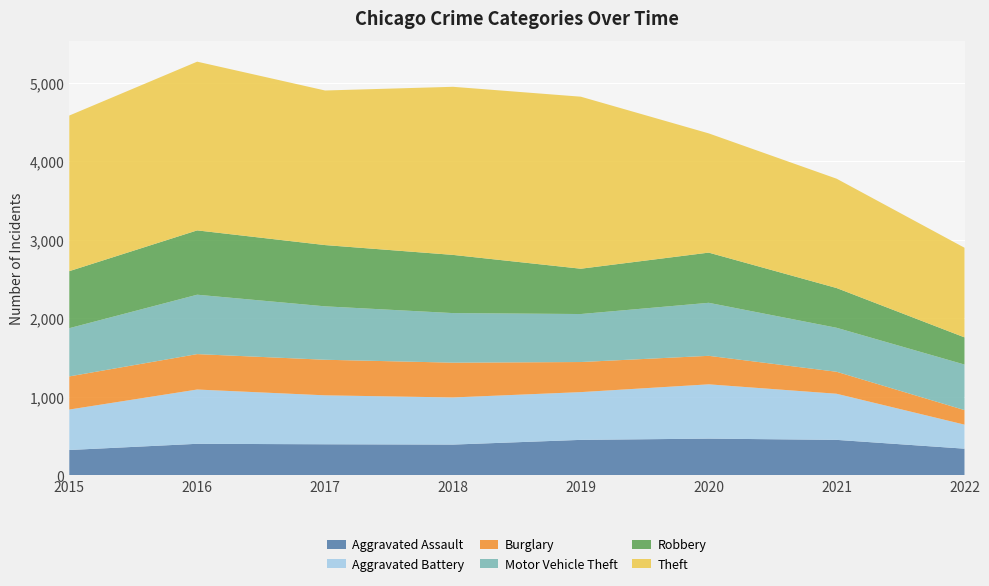

Reading left to right, what are all the values shown in this chart?

Aggravated Assault: 323	402	396	392	452	468	452	340
Aggravated Battery: 515	691	623	600	608	691	587	306
Burglary: 422	451	453	443	383	363	280	185
Motor Vehicle Theft: 614	756	680	631	611	675	560	580
Robbery: 726	819	780	741	577	639	506	346
Theft: 1981	2148	1968	2140	2190	1518	1392	1141